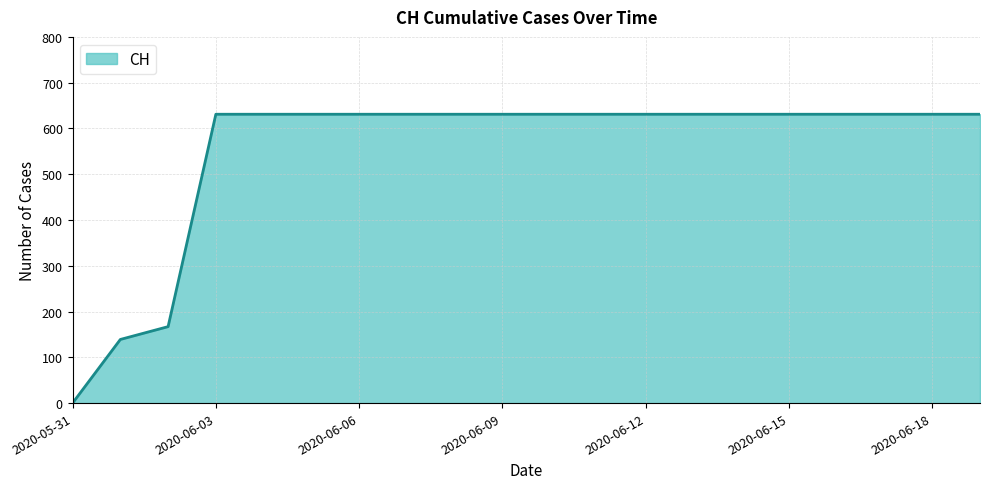

What is the maximum value shown in the chart?

631